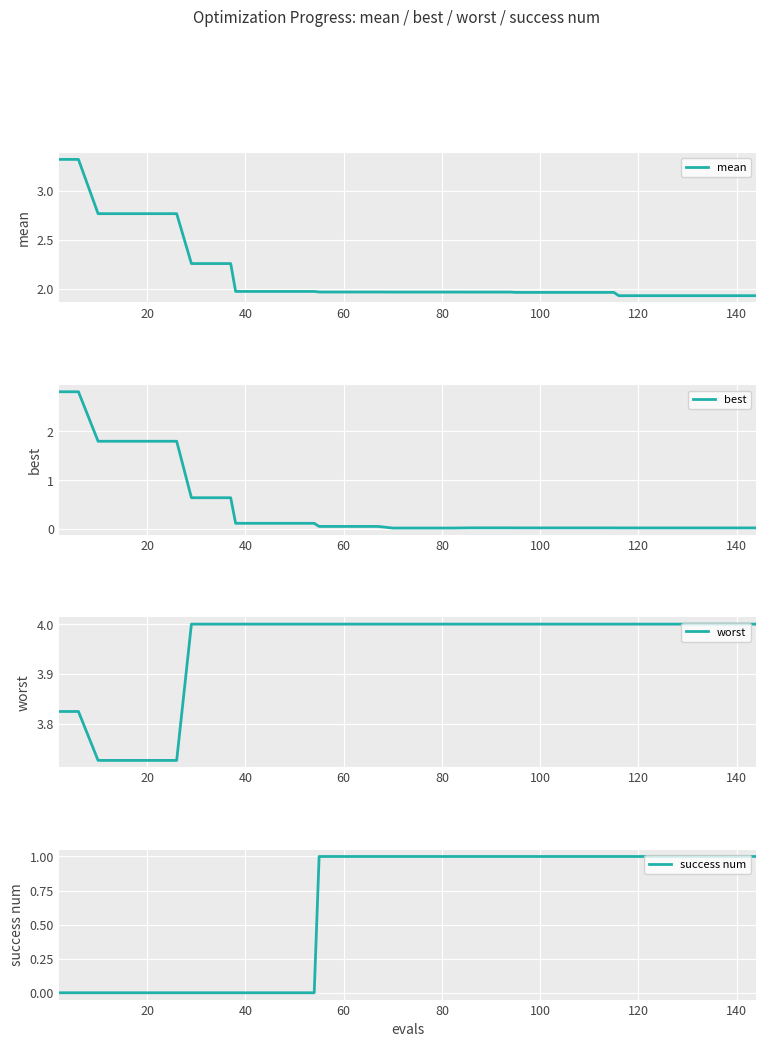

What is the maximum value for best?

2.8